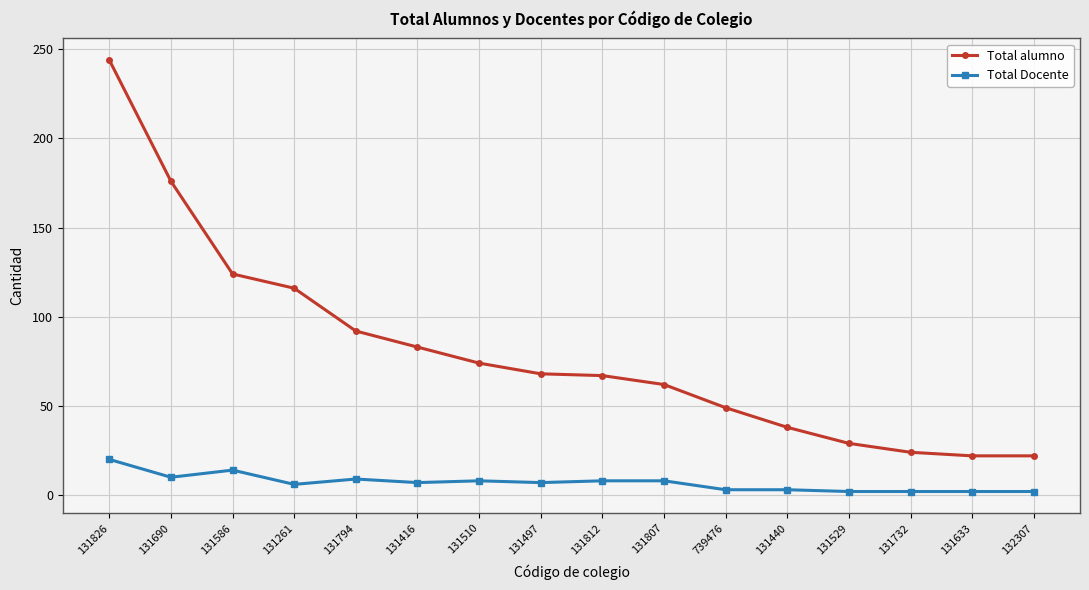

Where does the Total alumno series first go above 68?

131826